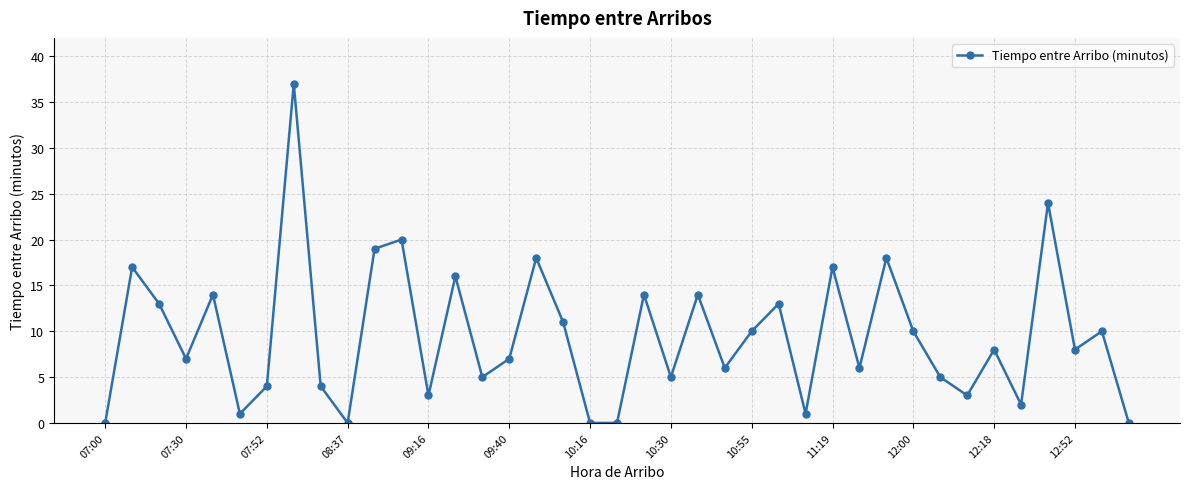

How many lines are shown in the chart?

1